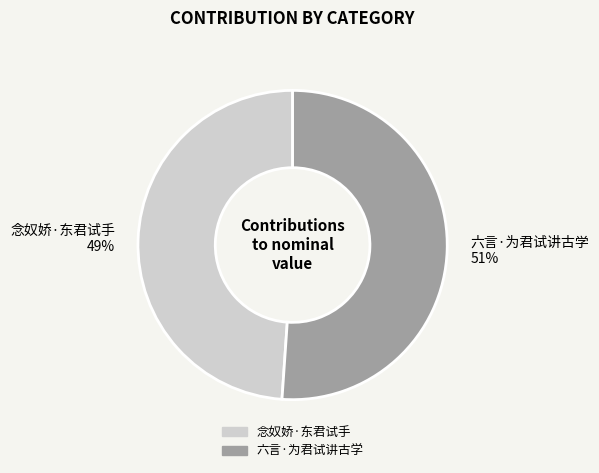

Is it true that 念奴娇·东君试手 is 49% of the pie?

True